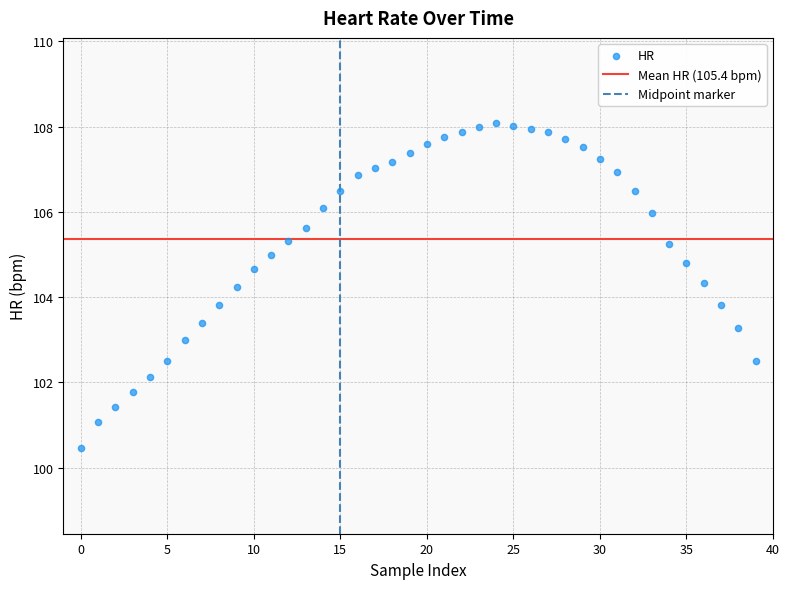

What is the range of Y values (max minus min)?

7.6